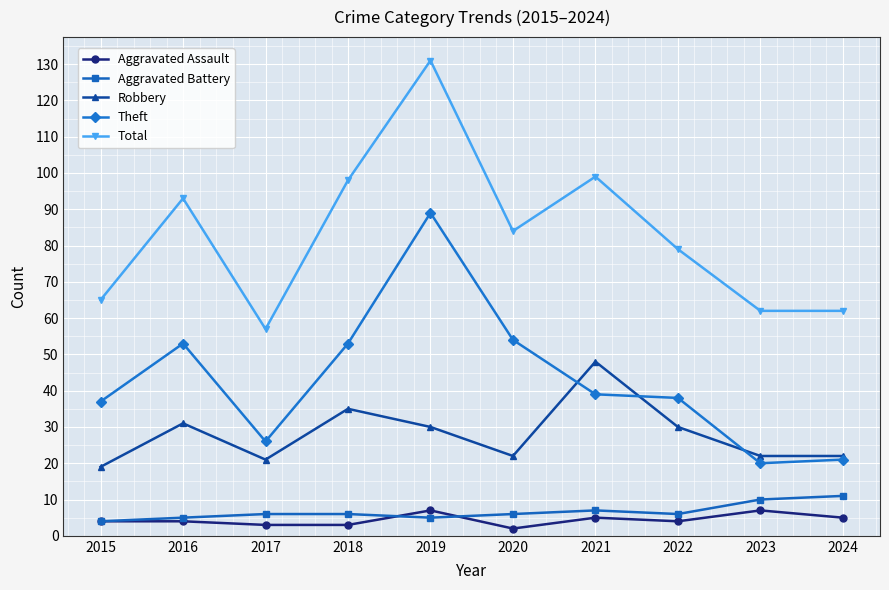

Which series has the largest range (max minus min)?

Total